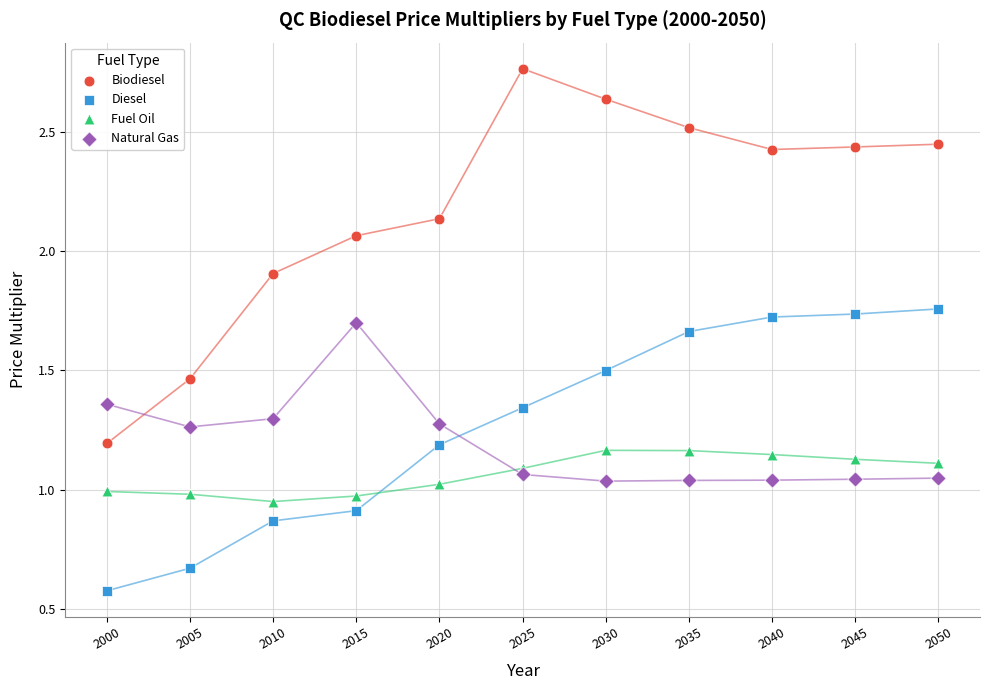

What are all the series names shown in the legend?

Biodiesel, Diesel, Fuel Oil, Natural Gas